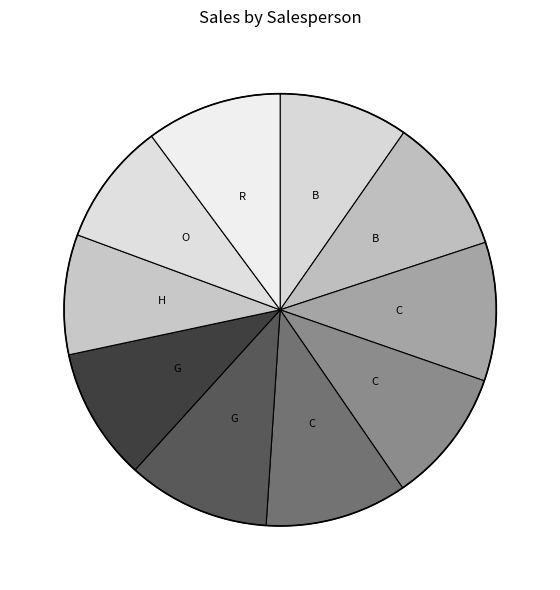

Count the number of slices in the pie.

10